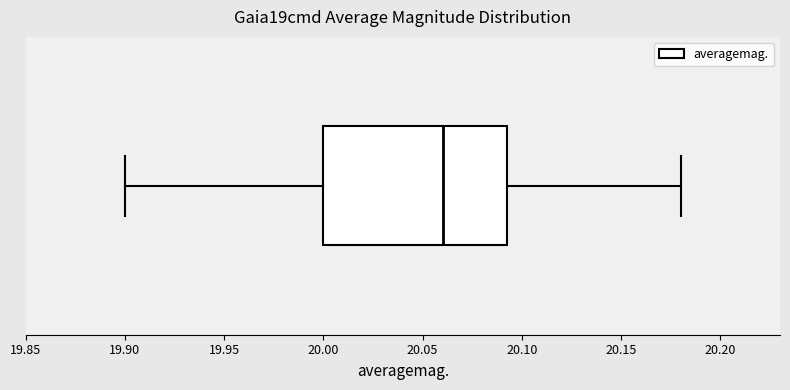

Where does the right whisker of the box end on the x-axis? The values are not printed on the chart, so give them approximately, as read against the axis.

20.180